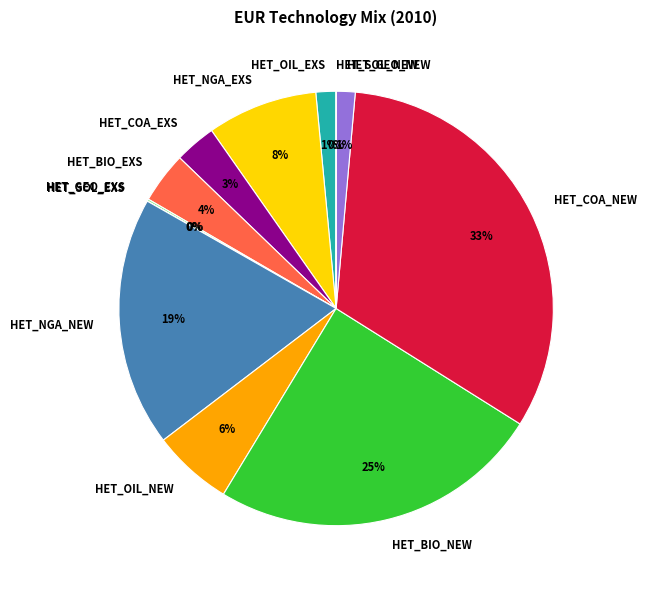

Does HET_BIO_EXS represent more than half of the total?

No